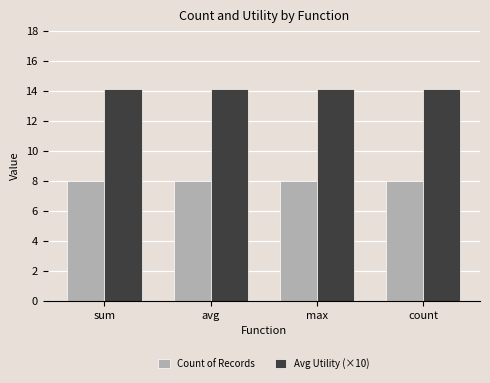

Which series has the largest total across all categories?

Avg Utility (×10)